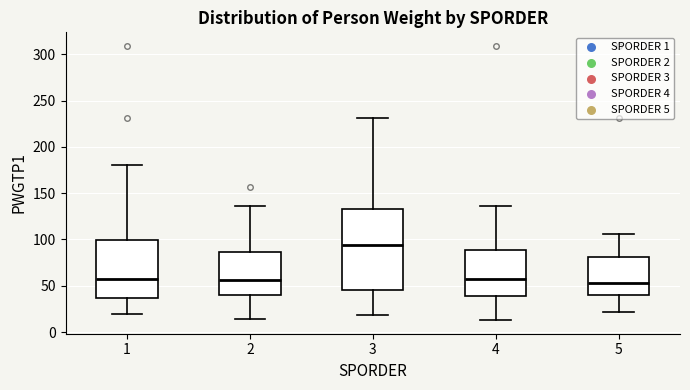

Where does the median line of the box at x = 1 sit on the y-axis? The values are not printed on the chart, so give them approximately, as read against the axis.

55